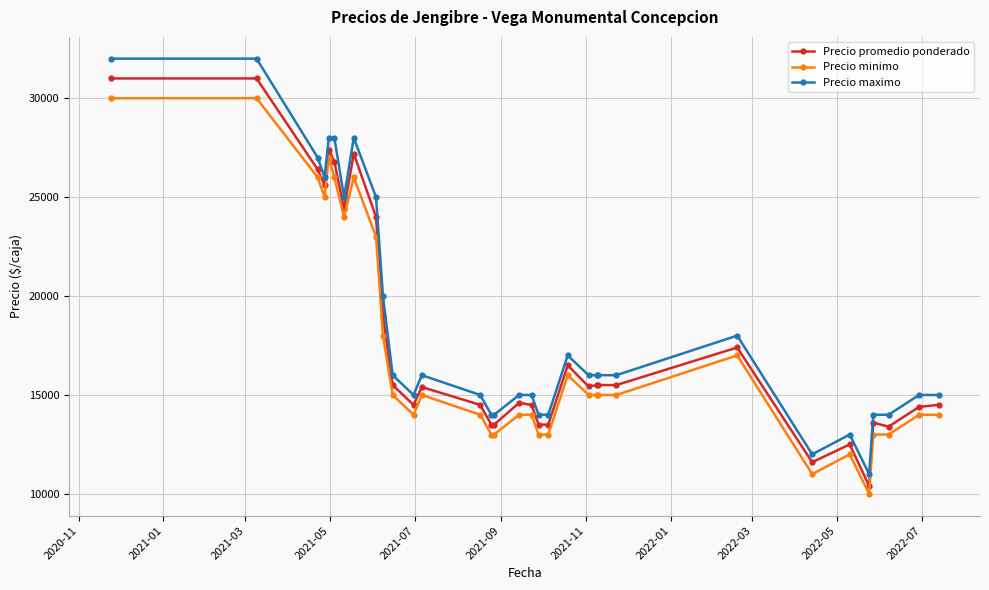

What is the difference between the second highest and minimum values in the Precio promedio ponderado series?

20600